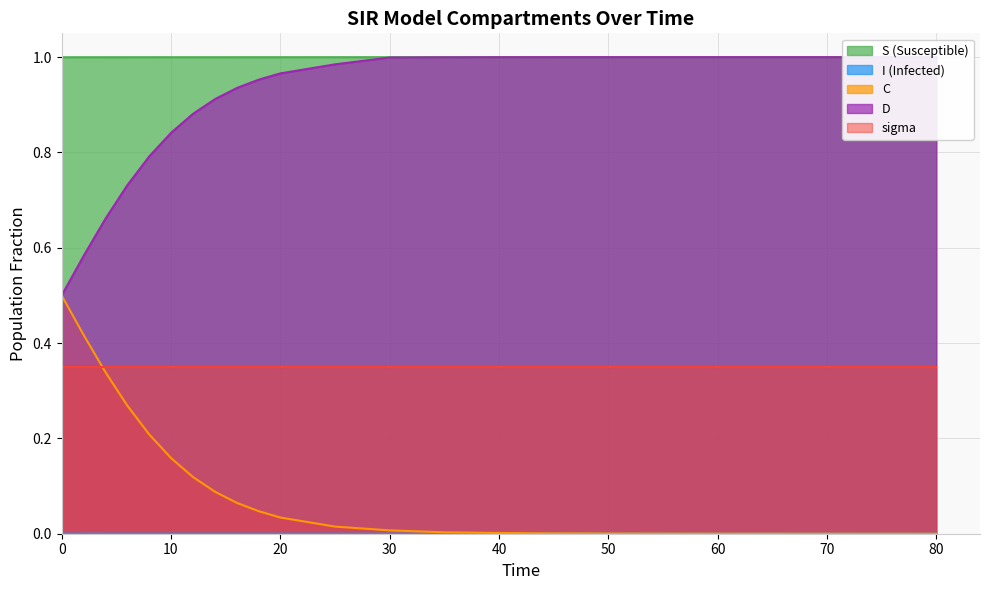

How many lines are shown in the chart?

4